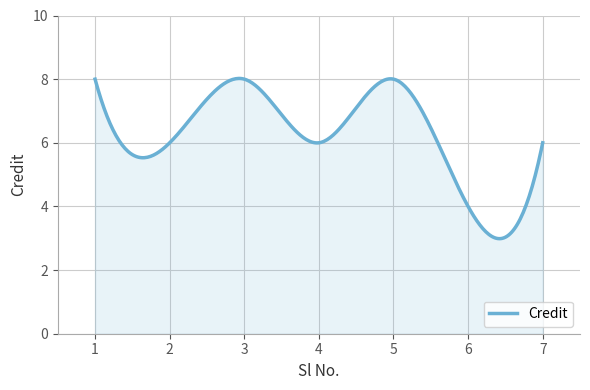

Does the chart have visible grid lines?

Yes